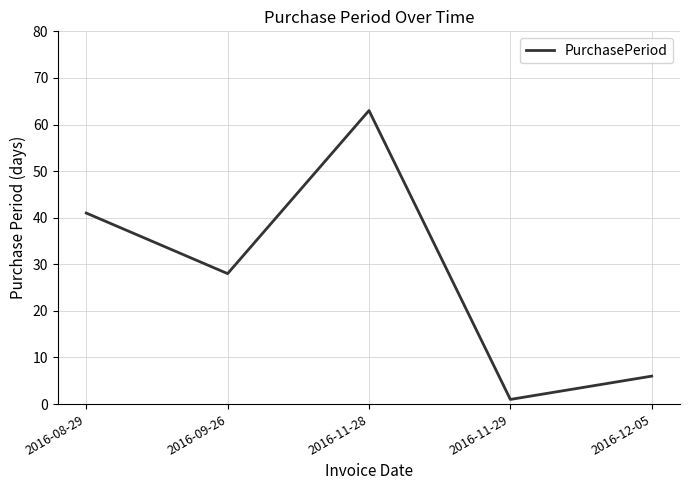

Reading right to left, transcribe all the data shown in this chart.

2016-12-05=6	2016-11-29=1	2016-11-28=63	2016-09-26=28	2016-08-29=41